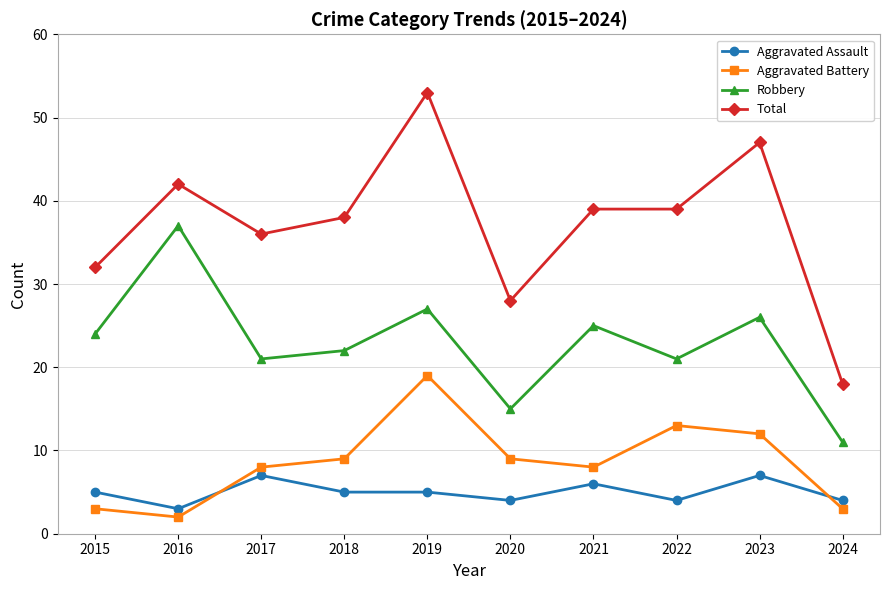

Which series has the largest total across all categories?

Total